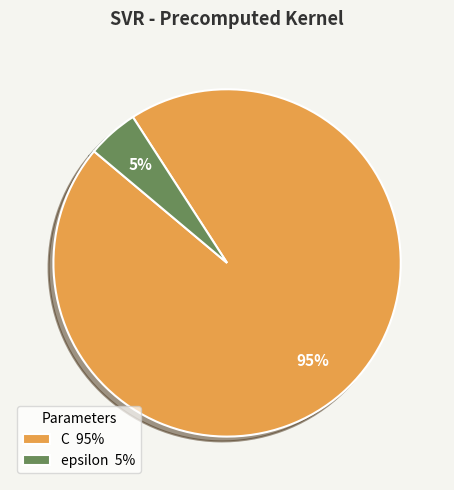

Which has a higher value, epsilon 5% or C 95%?

C 95%